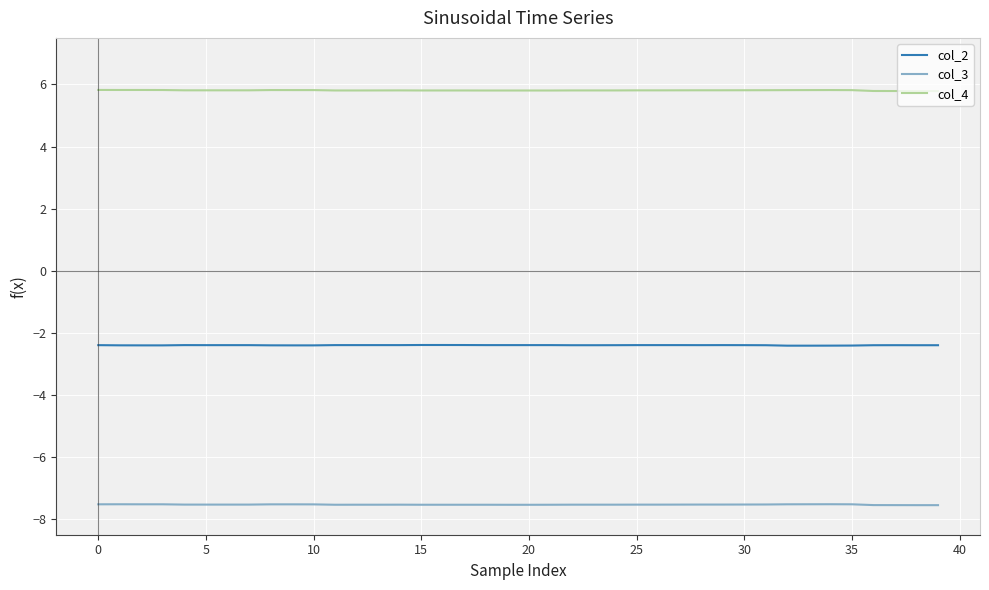

Rank the series by their average value, from highest to lowest.

col_4, col_2, col_3